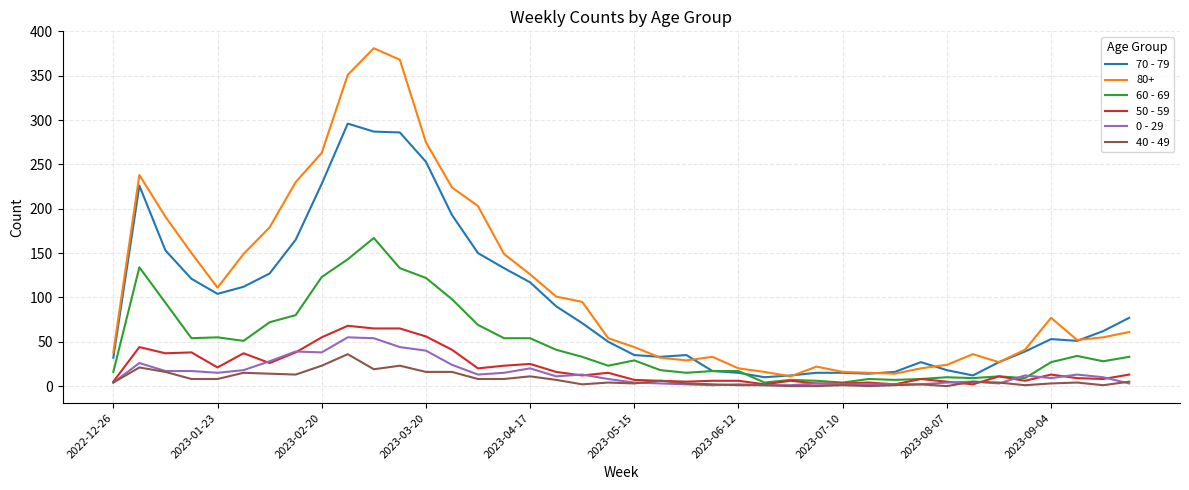

What is the difference between the maximum and minimum values in the 50 - 59 series?

66